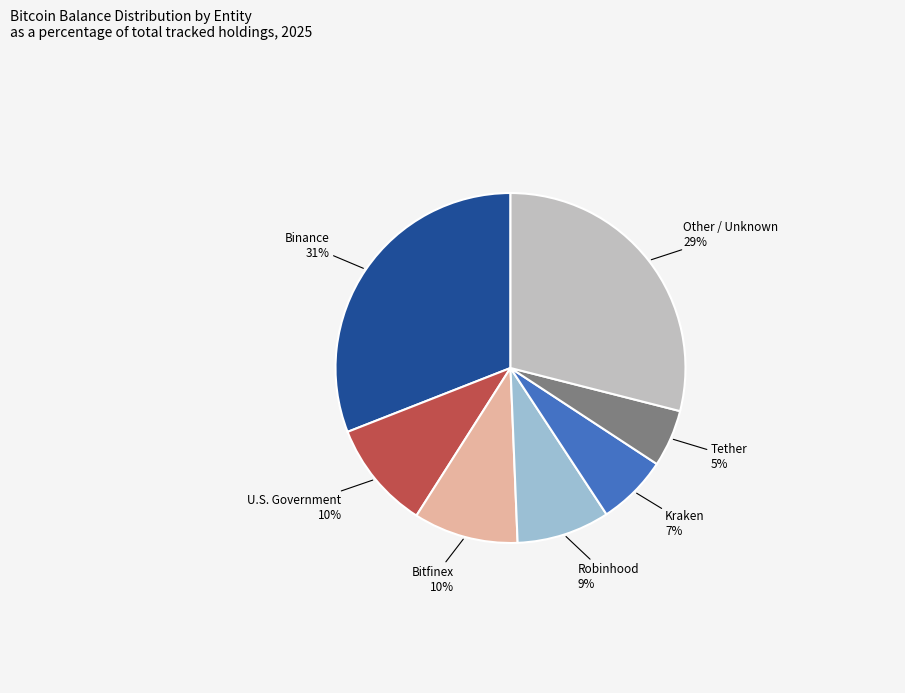

To the nearest percent, what is the difference between the largest and smallest slice percentages?

26%